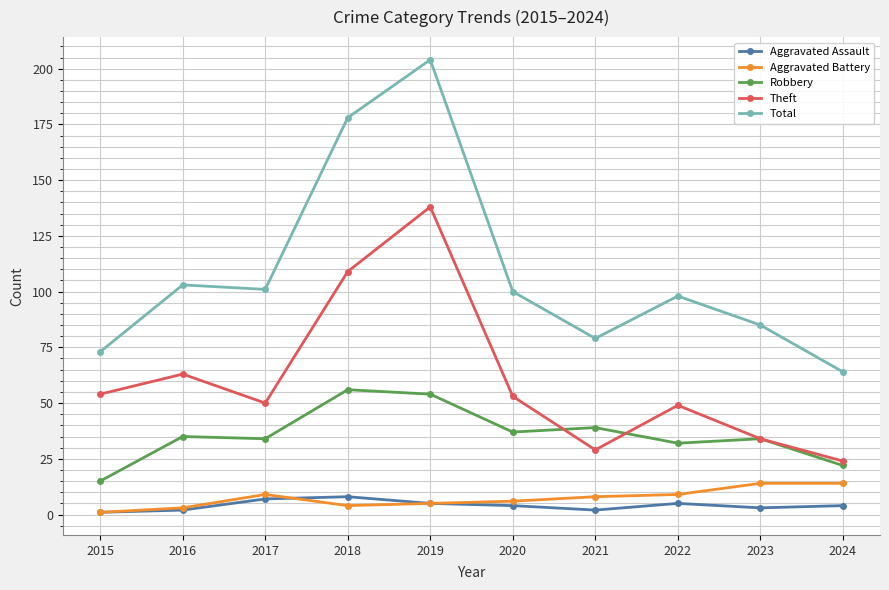

What is the lowest value of the Robbery series?

15